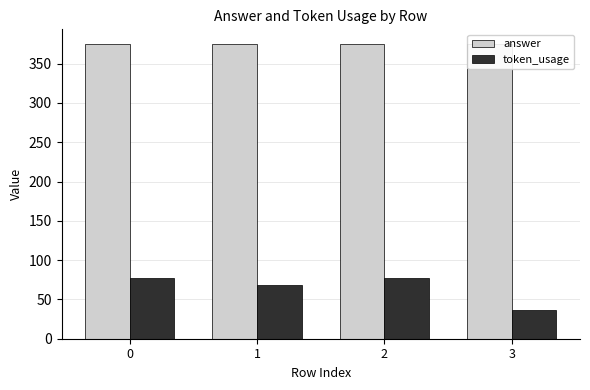

What is the maximum value shown in the chart?

375